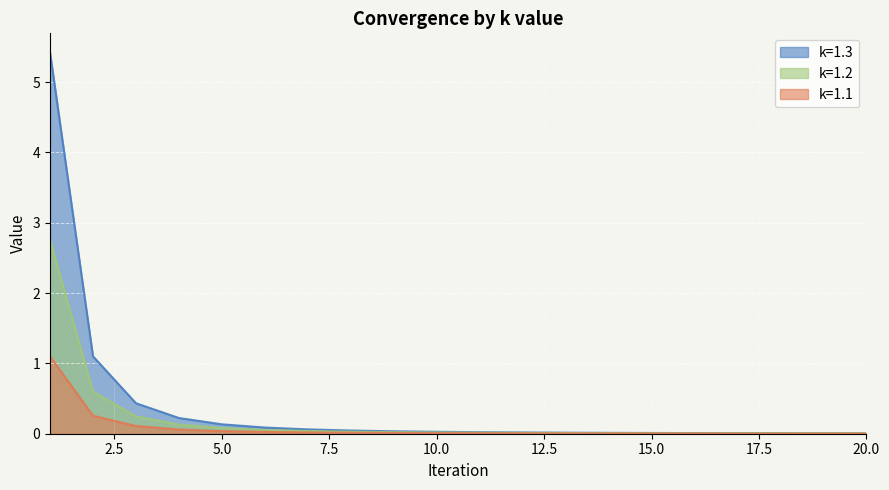

True or false: k=1.1 and k=1.3 intersect in this chart.

False